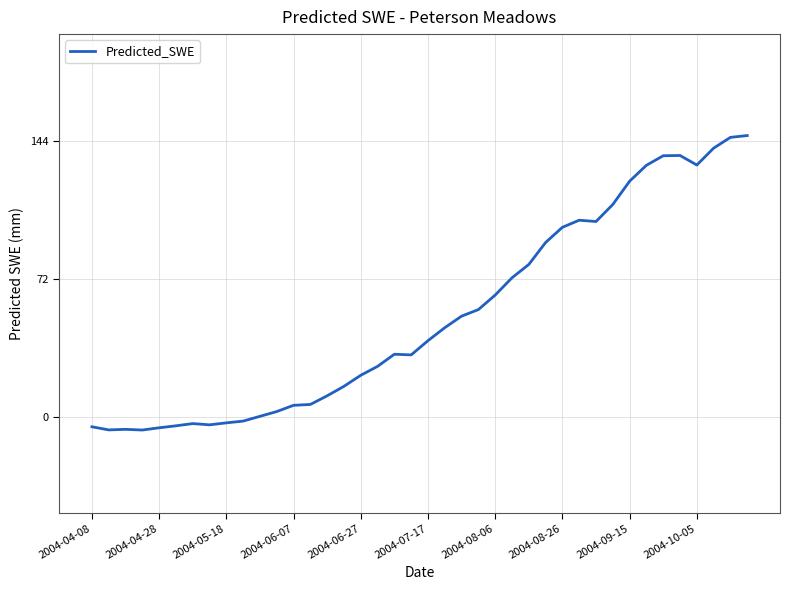

What is the difference between the maximum and minimum values?

153.8